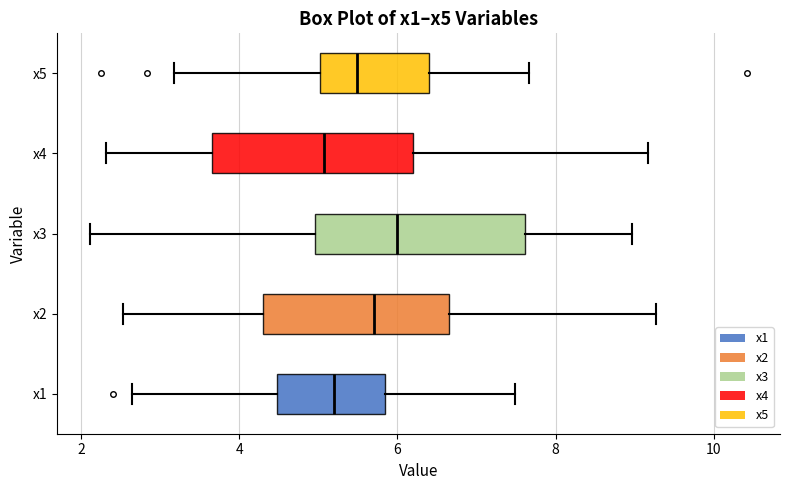

Reading bottom to top, read every box against the x-axis: the position of its median line, the range the box covers, and the ends of its whiskers. The values are not printed on the chart, so give them approximately, as read against the axis.

x1: median 5.2, box 4.4 to 5.8, whiskers 2.6 to 7.4
x2: median 5.8, box 4.4 to 6.6, whiskers 2.6 to 9.2
x3: median 6.0, box 5.0 to 7.6, whiskers 2.2 to 9.0
x4: median 5.0, box 3.6 to 6.2, whiskers 2.4 to 9.2
x5: median 5.4, box 5.0 to 6.4, whiskers 3.2 to 7.6